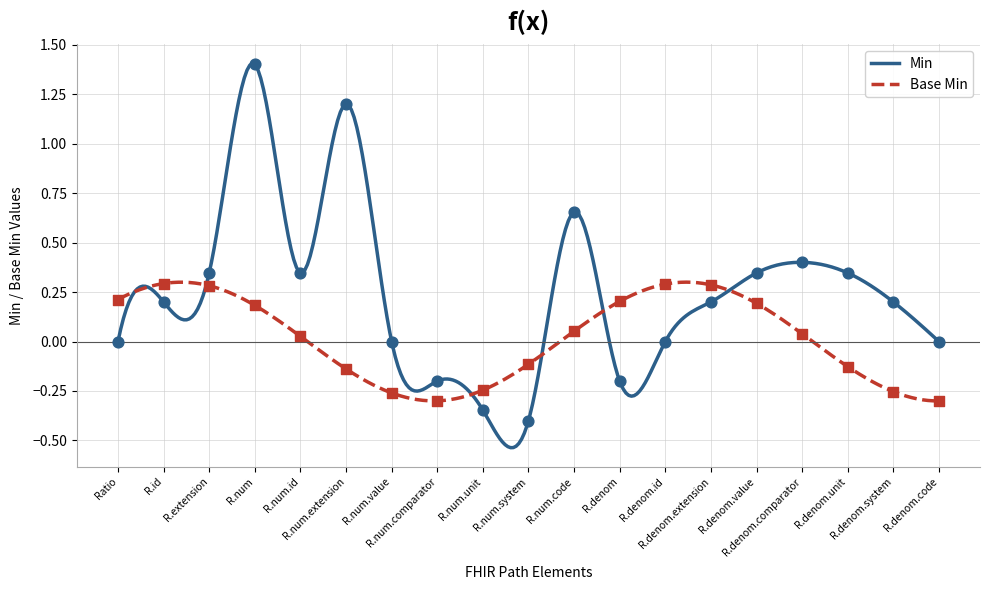

Which series has the largest total across all categories?

Min